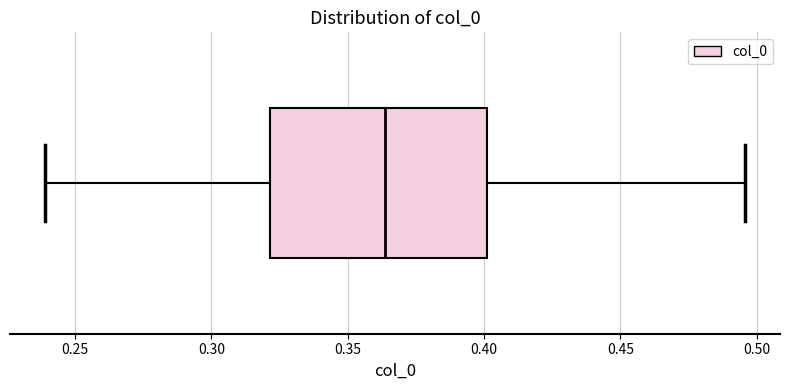

Where is the left edge of the box on the x-axis? The values are not printed on the chart, so give them approximately, as read against the axis.

0.320